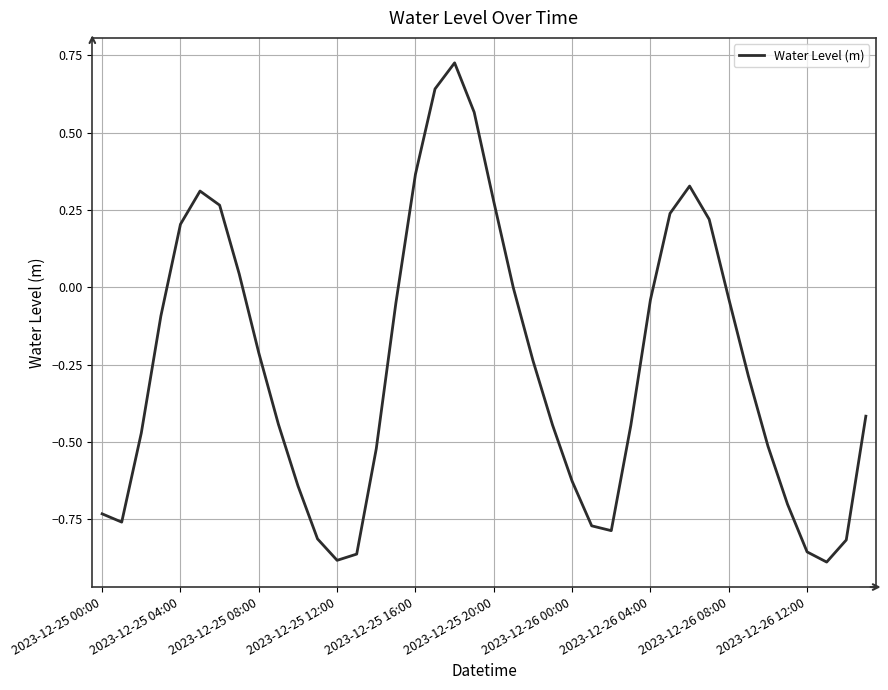

What is the label of the 23rd point from the right?

17